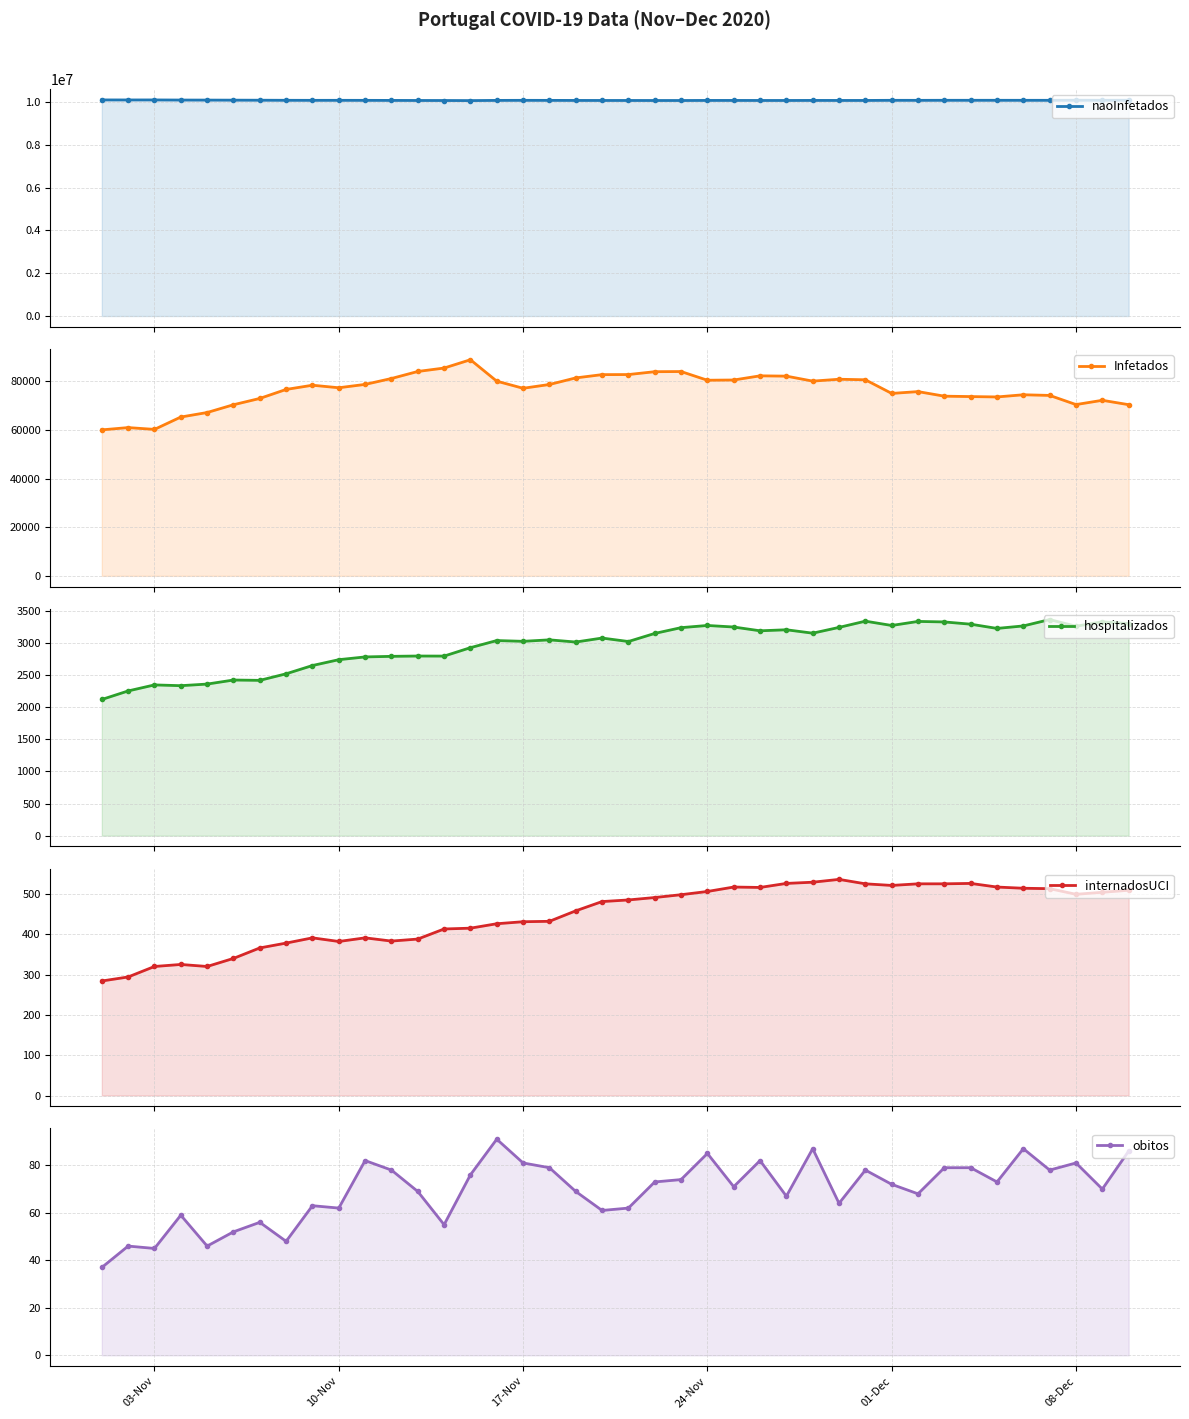

True or false: Infetados and internadosUCI intersect in this chart.

False